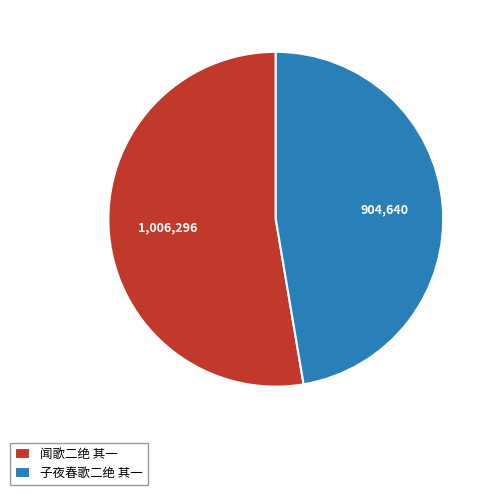

Which slice is the largest?

闻歌二绝 其一